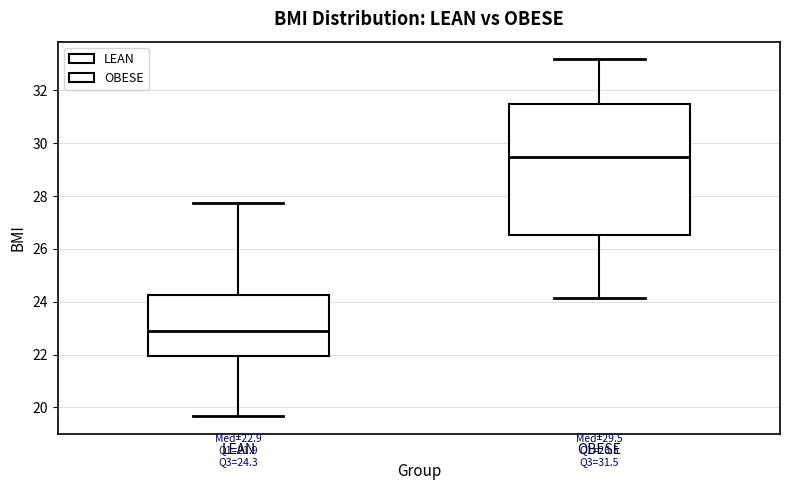

Which box is the tallest, from its lower edge to its upper edge?

OBESE